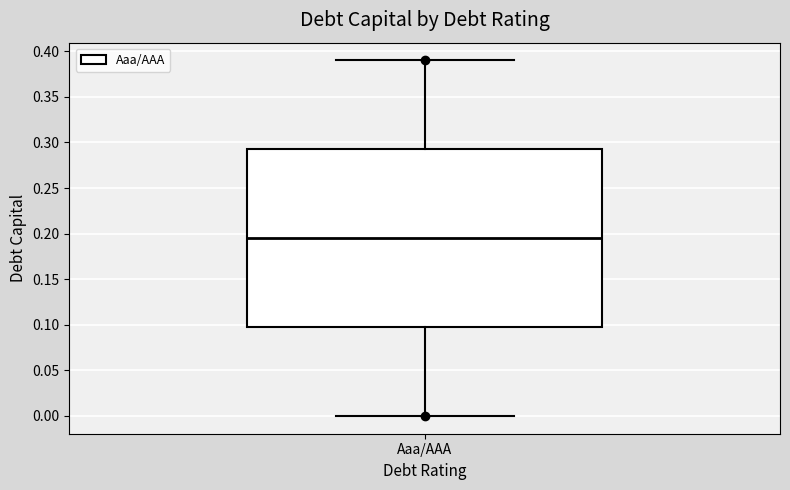

Where is the lower edge of the box for Aaa/AAA on the y-axis? The values are not printed on the chart, so give them approximately, as read against the axis.

0.100